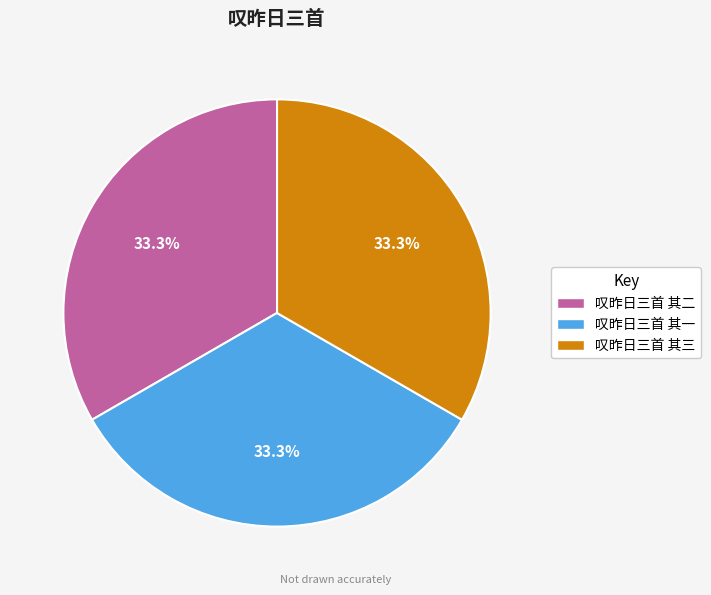

What is the ratio of the value at 叹昨日三首 其一 to the value at 叹昨日三首 其二?

1.0